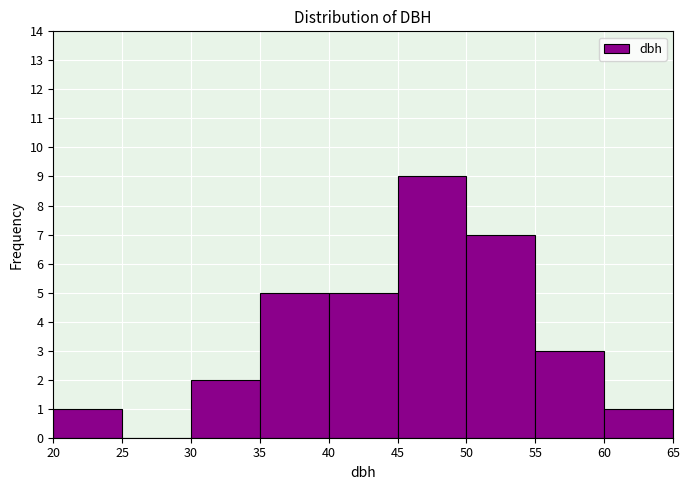

Reading left to right, transcribe this chart: for each bar, give the range it covers on the x-axis and its height. The values are not printed on the chart, so give them approximately, as read against the axis.

20 to 25: 1
25 to 30: 0
30 to 35: 2
35 to 40: 5
40 to 45: 5
45 to 50: 9
50 to 55: 7
55 to 60: 3
60 to 65: 1